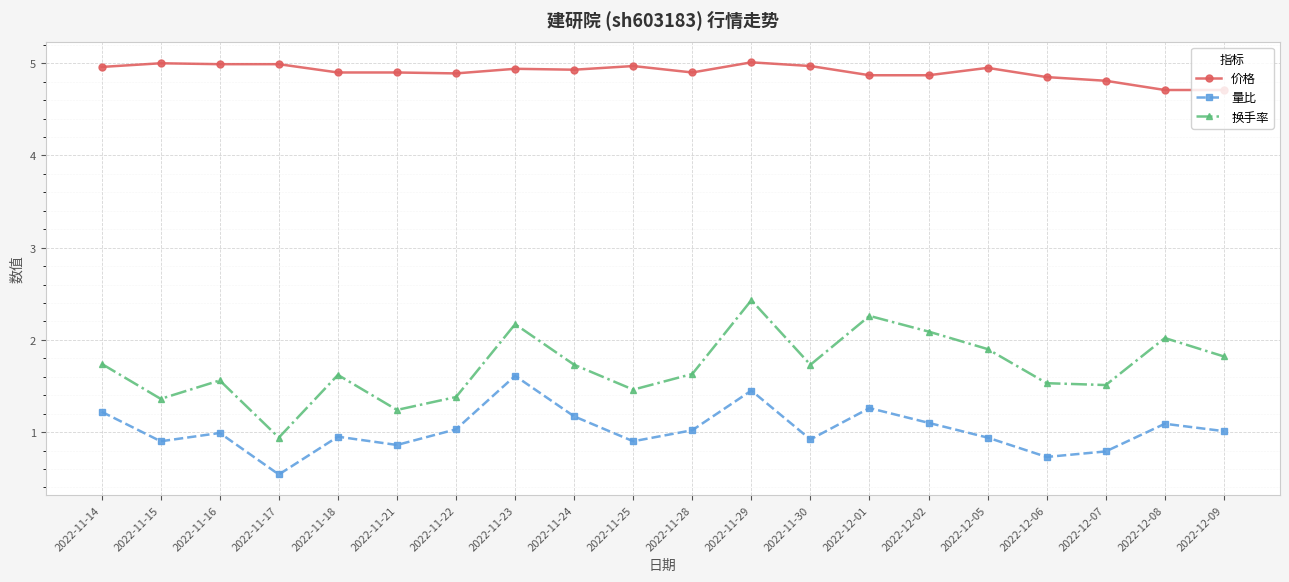

Rank the series by their average value, from highest to lowest.

价格, 换手率, 量比